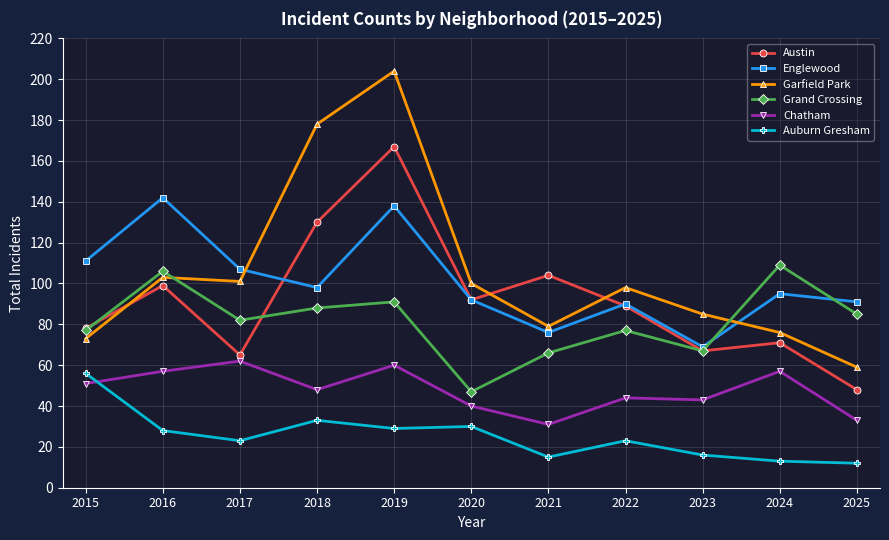

Rank the series by their maximum value, from highest to lowest.

Garfield Park, Austin, Englewood, Grand Crossing, Chatham, Auburn Gresham